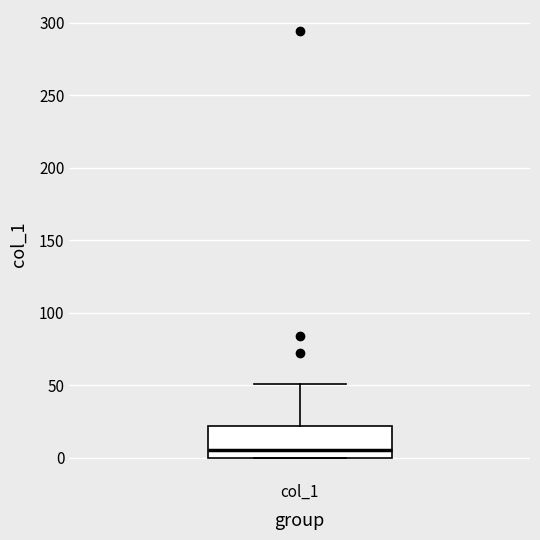

Transcribe this box plot: give where the median line is, the range the box spans, and where the two whiskers end, as read against the y-axis. The values are not printed on the chart, so give them approximately, as read against the axis.

median 5, box 0 to 20, whiskers 0 to 50